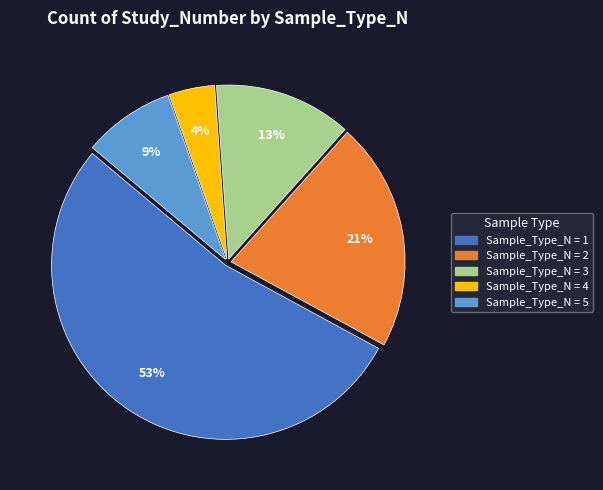

To the nearest percent, what is the difference between the largest and smallest slice percentages?

49%